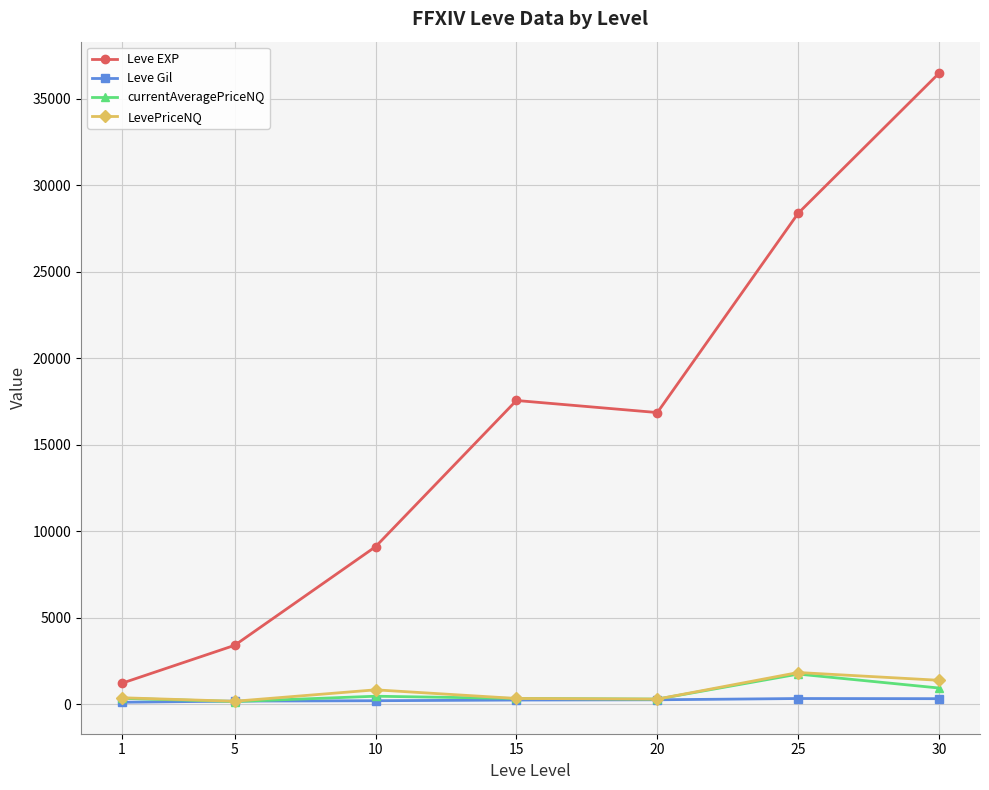

True or false: Leve EXP and LevePriceNQ cross at least once.

False